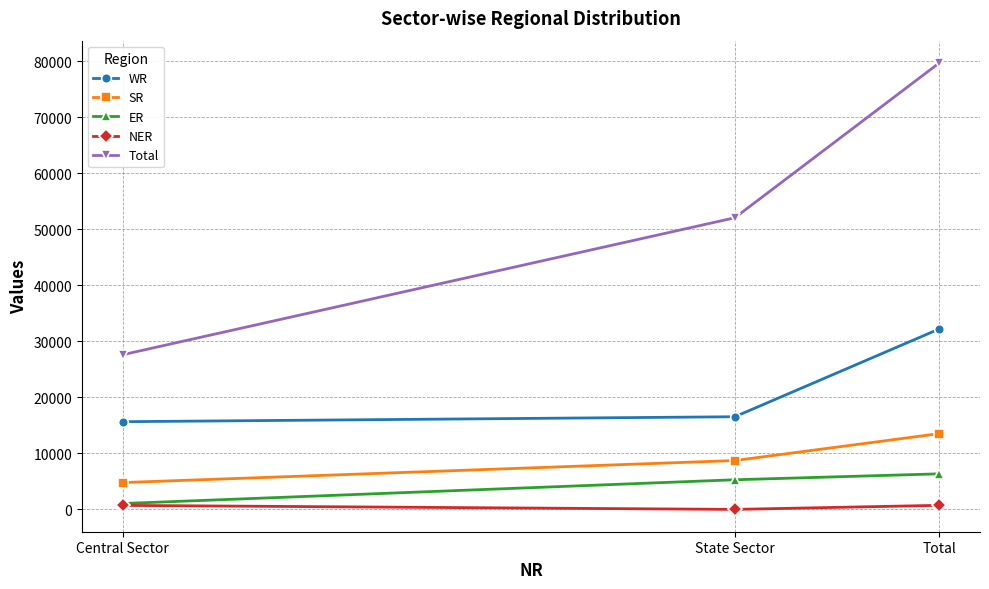

Rank the series by their maximum value, from lowest to highest.

NER, ER, SR, WR, Total